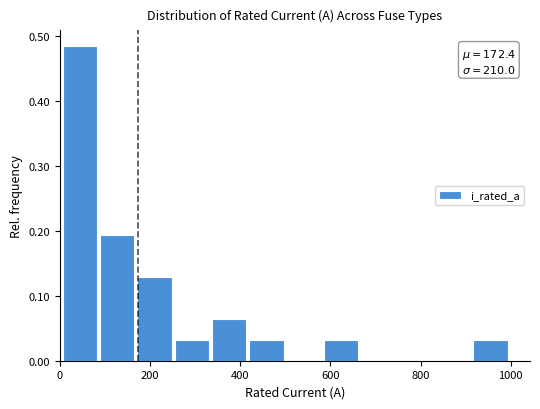

Over which range of the x-axis is the bar tallest?

0 to 80